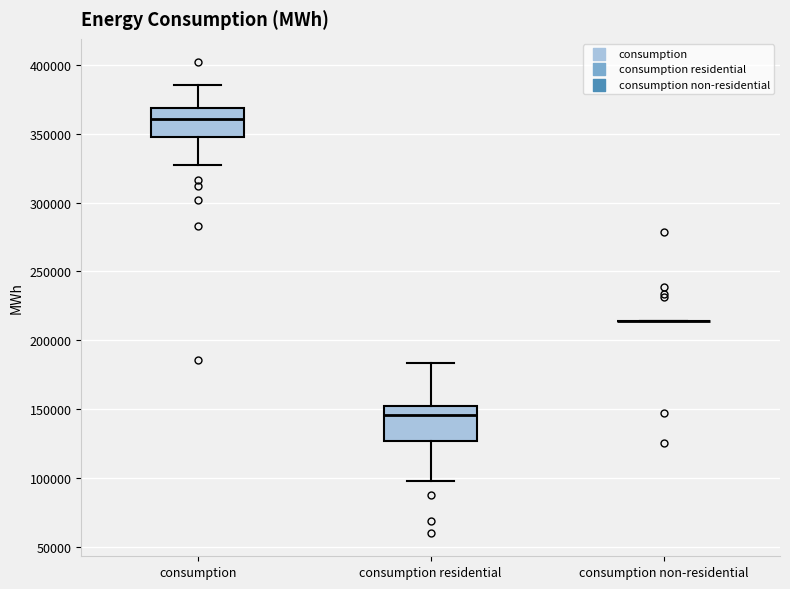

Reading left to right, read every box against the y-axis: the position of its median line, the range the box covers, and the ends of its whiskers. The values are not printed on the chart, so give them approximately, as read against the axis.

consumption: median 360000, box 350000 to 370000, whiskers 325000 to 385000
consumption residential: median 145000, box 125000 to 155000, whiskers 100000 to 185000
consumption non-residential: box collapsed to a line at 215000, whiskers 215000 to 215000